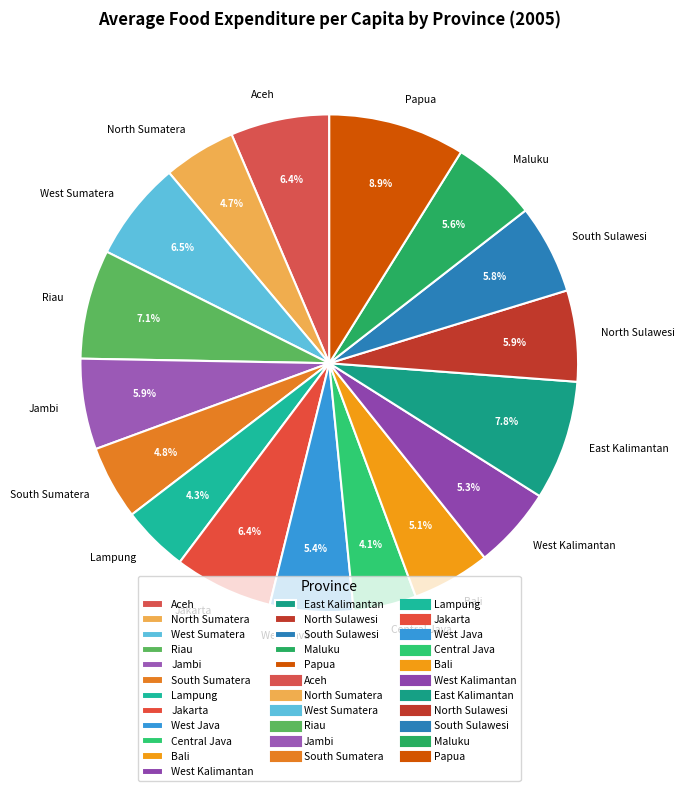

Is there any slice that represents more than half of the pie?

No